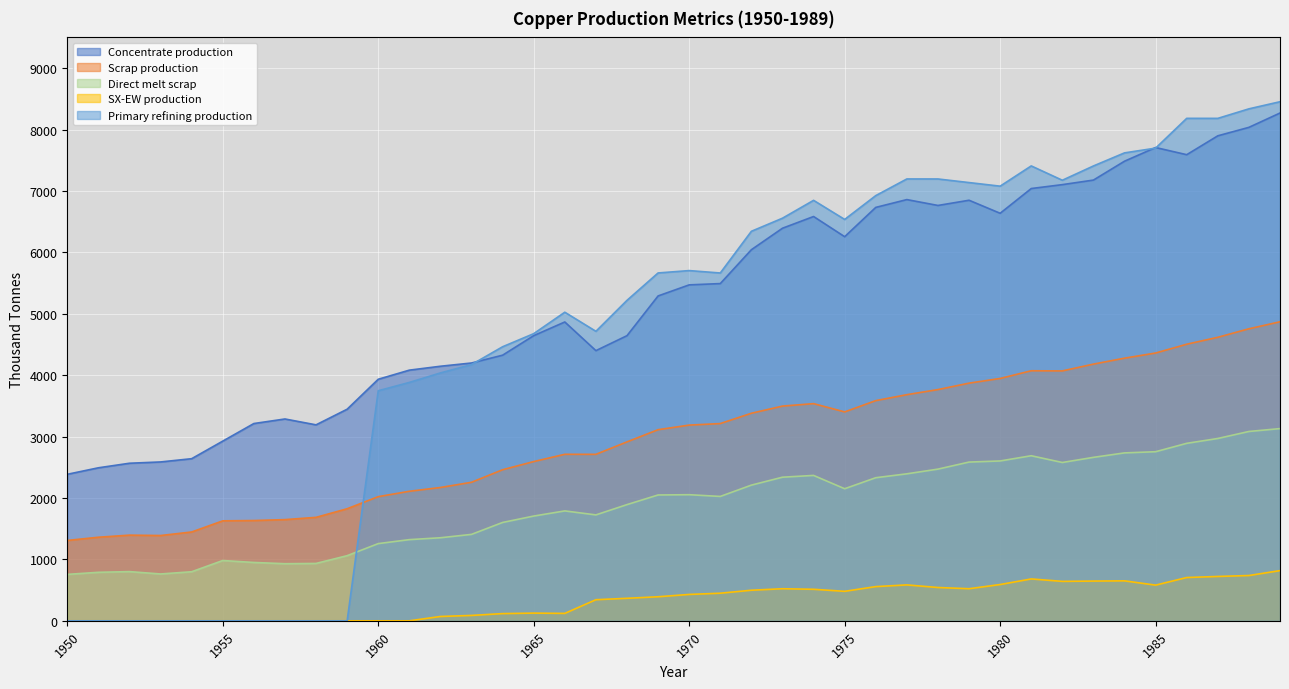

Which series has the widest spread of values?

Primary refining production